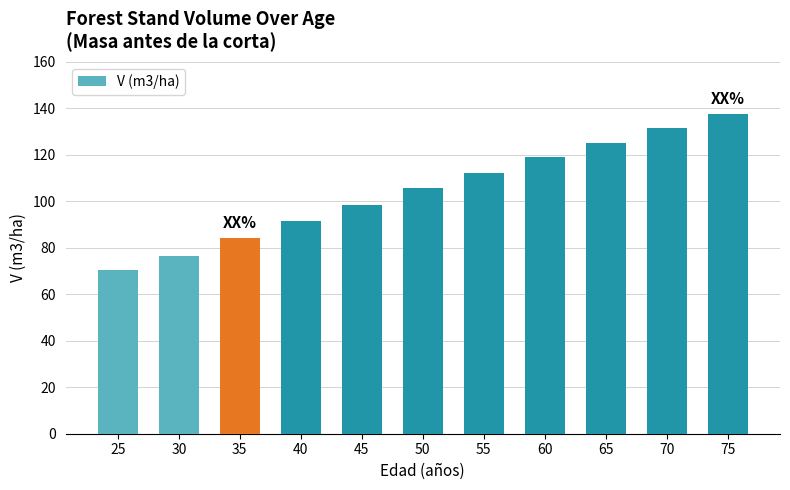

List the labels in order of value, largest first.

75, 70, 65, 60, 55, 50, 45, 40, 35, 30, 25